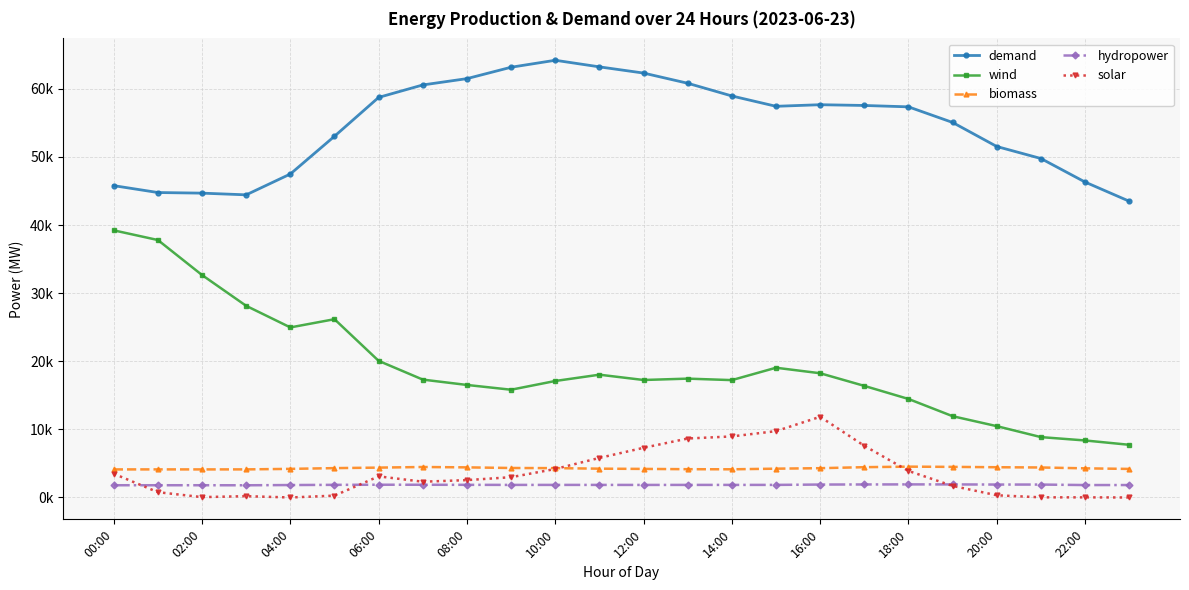

Is this an area chart (filled region under the line)?

No